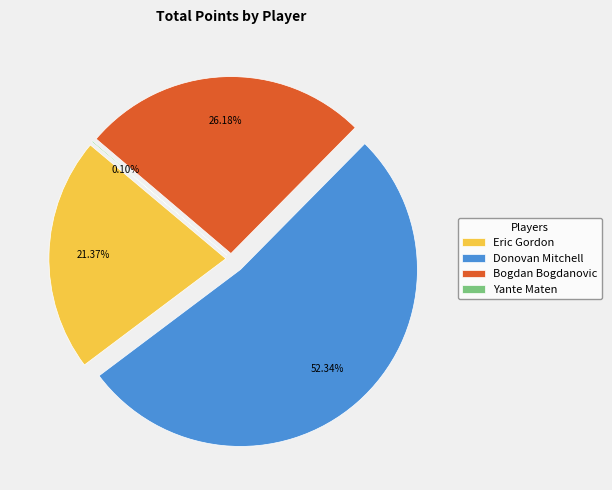

How many segments does this pie chart have?

4